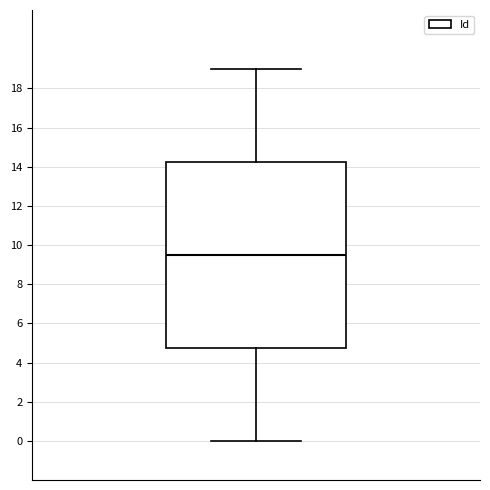

Transcribe this box plot: give where the median line is, the range the box spans, and where the two whiskers end, as read against the y-axis. The values are not printed on the chart, so give them approximately, as read against the axis.

median 9.6, box 4.8 to 14.2, whiskers 0.0 to 19.0